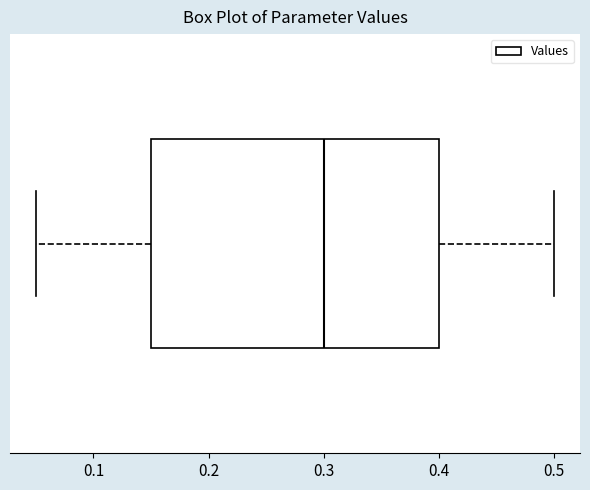

Read this box plot against the x-axis: the position of the median line, the range covered by the box, and the ends of both whiskers. The values are not printed on the chart, so give them approximately, as read against the axis.

median 0.30, box 0.15 to 0.40, whiskers 0.05 to 0.50